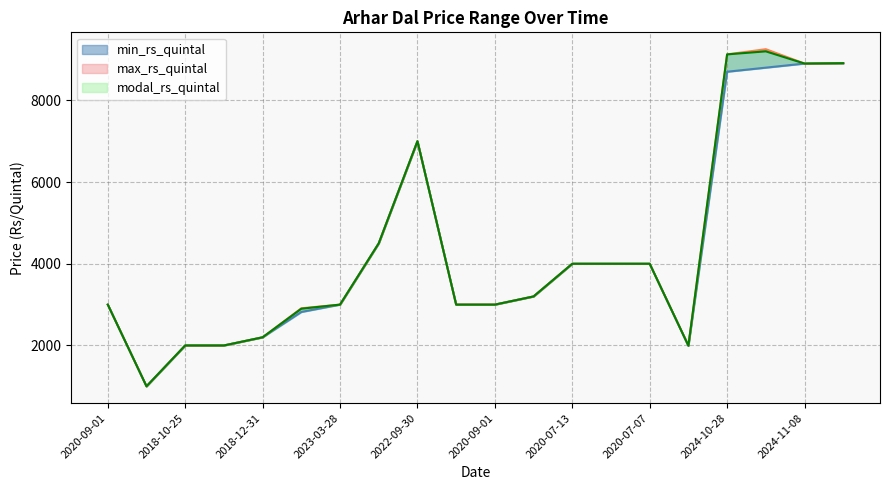

Reading right to left, what are all the values shown in this chart?

min_rs_quintal: 2024-10-24=8910	2024-11-08=8901	2024-11-13=8801	2024-10-28=8701	2018-07-25=1990	2020-07-07=4000	2020-07-14=4000	2020-07-13=4000	2020-06-22=3200	2020-09-01=3000	2020-01-25=3000	2022-09-30=7000	2023-02-03=4500	2023-03-28=3000	2018-11-18=2820	2018-12-31=2200	2019-03-26=2000	2018-10-25=2000	2019-07-29=1000	2020-09-01=3000
max_rs_quintal: 2024-10-24=8910	2024-11-08=8901	2024-11-13=9253	2024-10-28=9126	2018-07-25=2000	2020-07-07=4000	2020-07-14=4000	2020-07-13=4000	2020-06-22=3200	2020-09-01=3000	2020-01-25=3000	2022-09-30=7000	2023-02-03=4500	2023-03-28=3000	2018-11-18=2910	2018-12-31=2200	2019-03-26=2000	2018-10-25=2000	2019-07-29=1000	2020-09-01=3000
modal_rs_quintal: 2024-10-24=8910	2024-11-08=8901	2024-11-13=9200	2024-10-28=9126	2018-07-25=1995	2020-07-07=4000	2020-07-14=4000	2020-07-13=4000	2020-06-22=3200	2020-09-01=3000	2020-01-25=3000	2022-09-30=7000	2023-02-03=4500	2023-03-28=3000	2018-11-18=2900	2018-12-31=2200	2019-03-26=2000	2018-10-25=2000	2019-07-29=1000	2020-09-01=3000